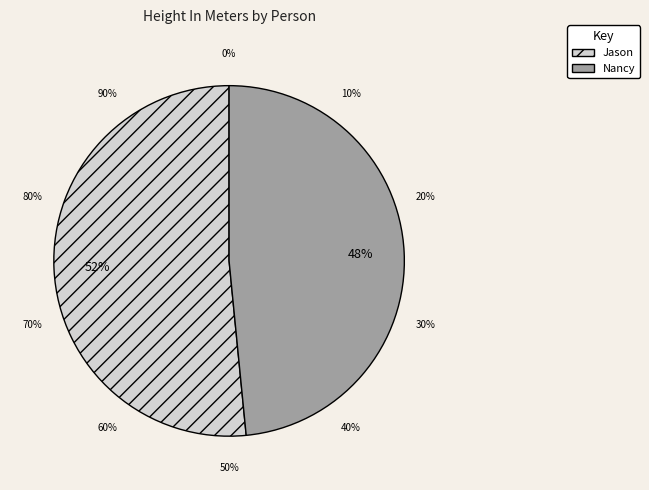

Count the number of slices in the pie.

2